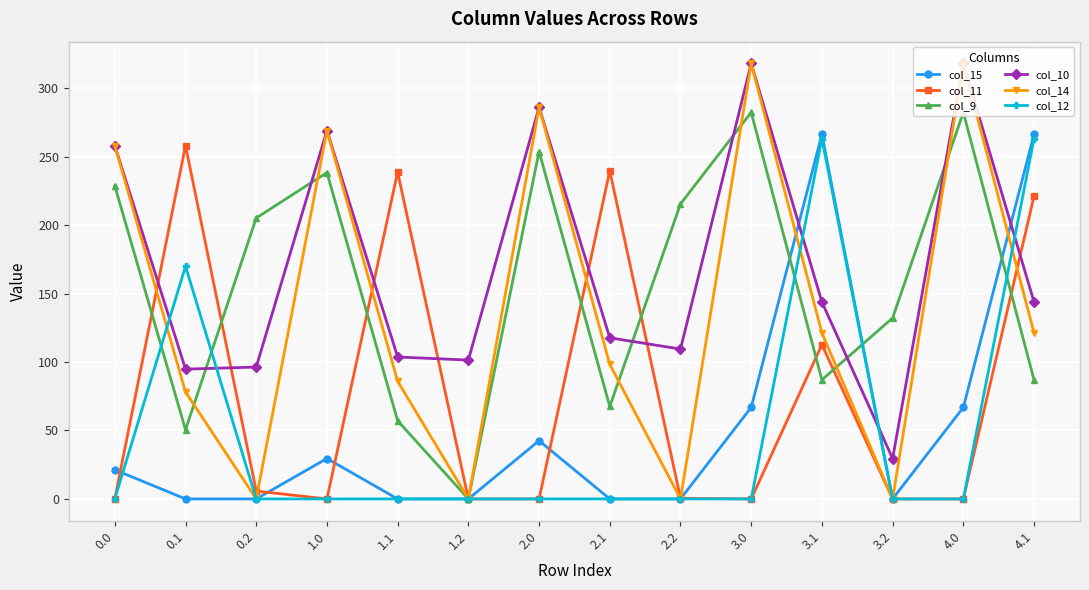

What is the difference between the maximum and minimum values in the col_12 series?

263.0